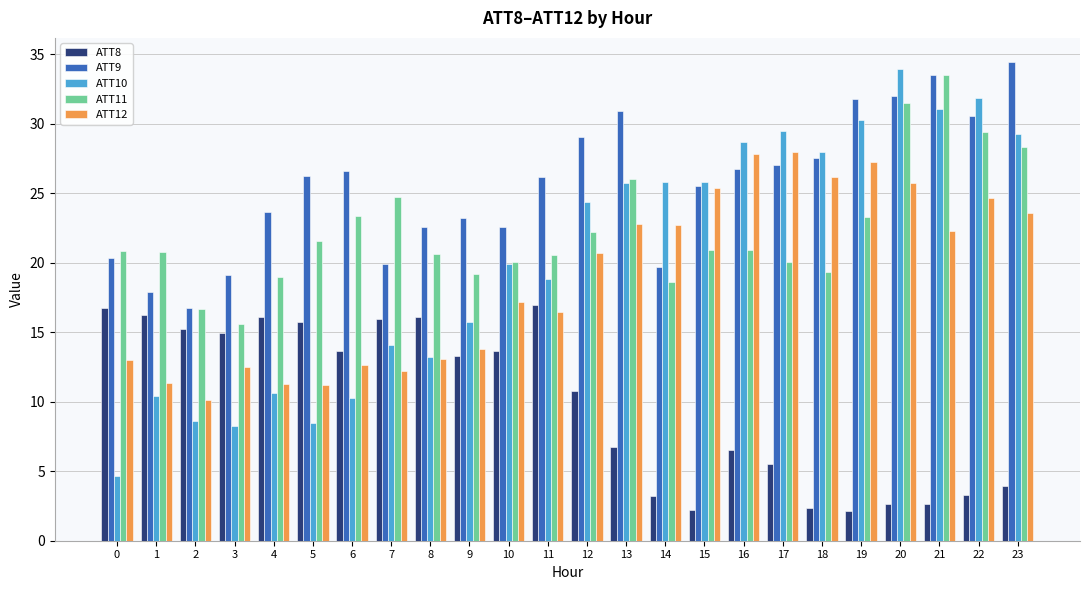

What is the difference between the highest and lowest values at 18?

25.7